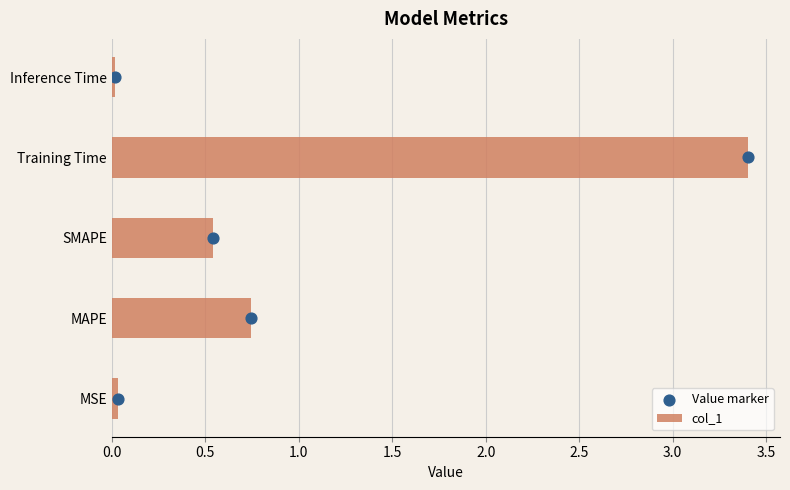

What are all the series names shown in the legend?

col_1, Value marker